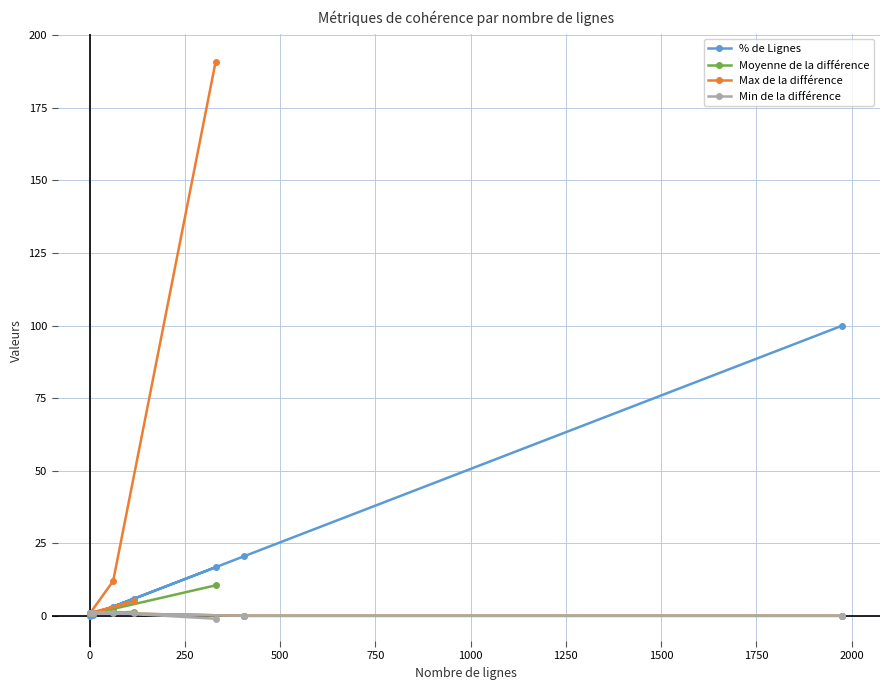

List the series in order of their peak value, lowest first.

Min de la différence, Moyenne de la différence, % de Lignes, Max de la différence